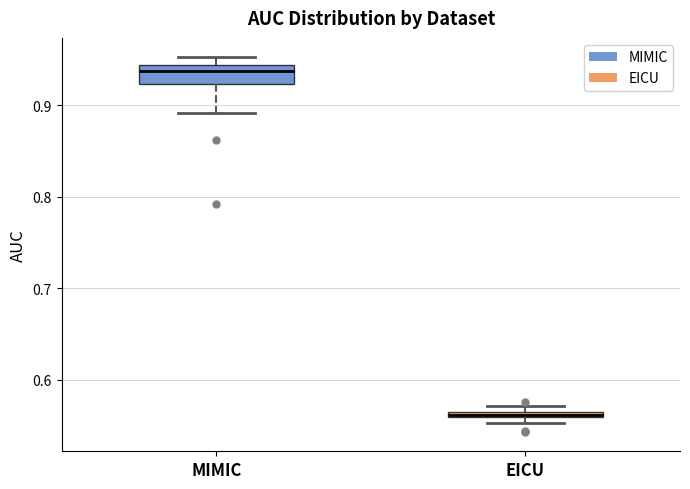

Where is the upper edge of the box for EICU on the y-axis? The values are not printed on the chart, so give them approximately, as read against the axis.

0.57